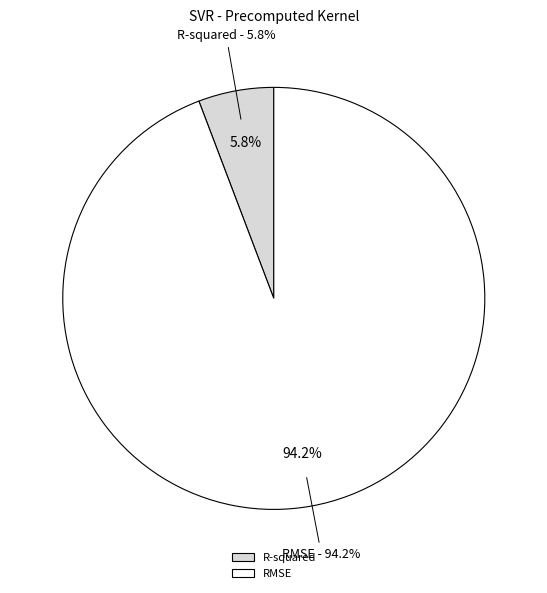

How many segments does this pie chart have?

2